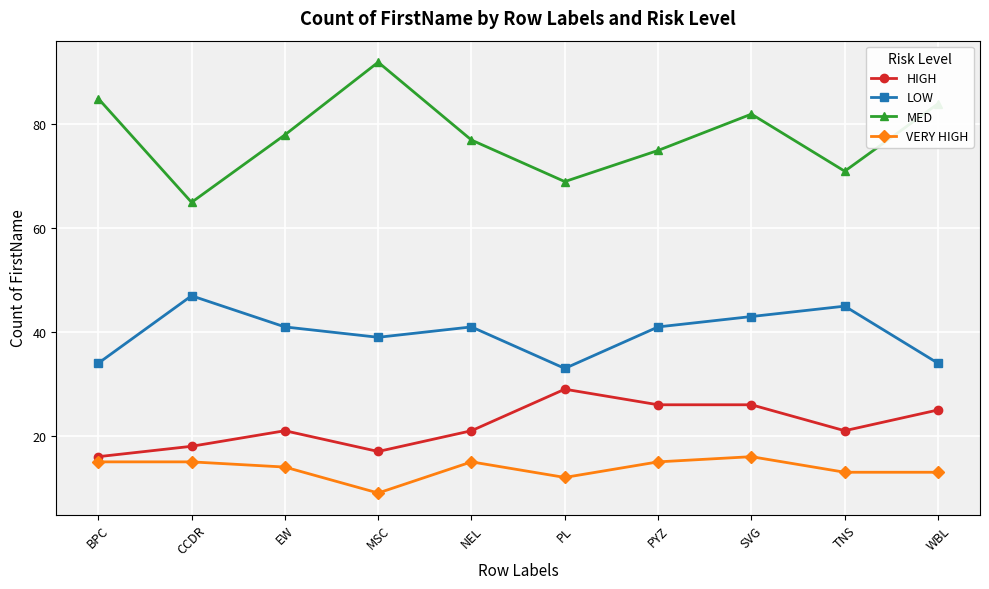

What is the average value of the LOW series?

40